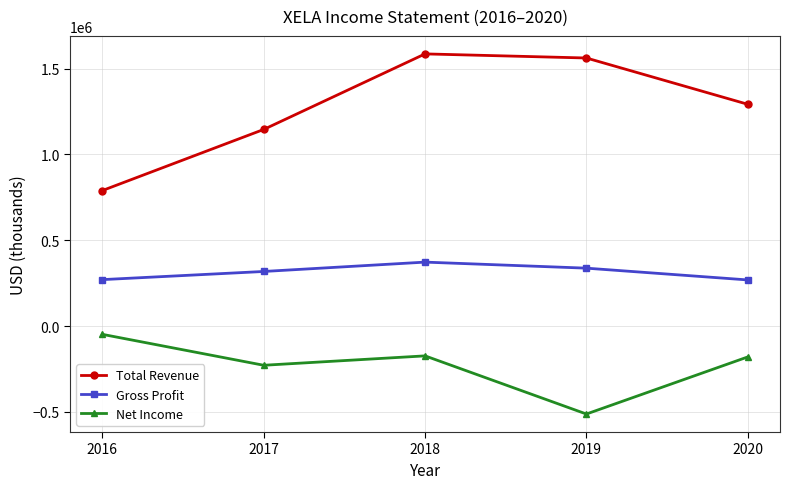

What is the difference between the maximum and minimum values in the Gross Profit series?

103800